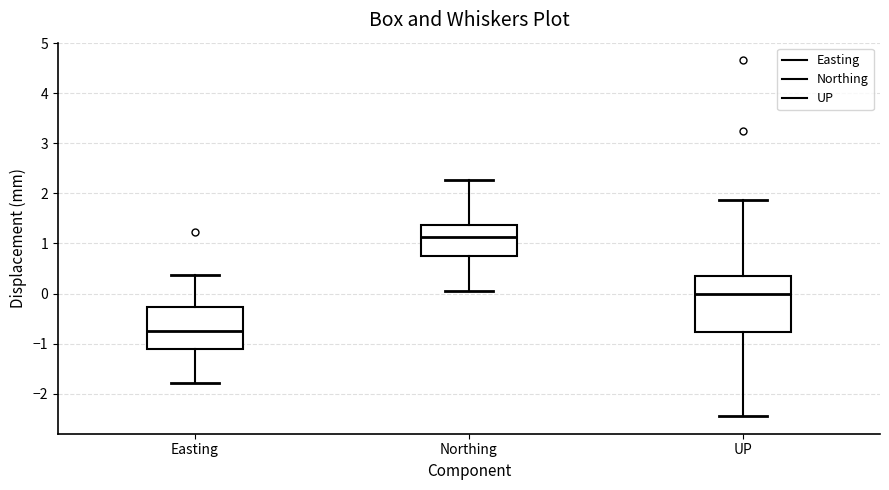

Where is the upper edge of the box for Northing on the y-axis? The values are not printed on the chart, so give them approximately, as read against the axis.

1.4